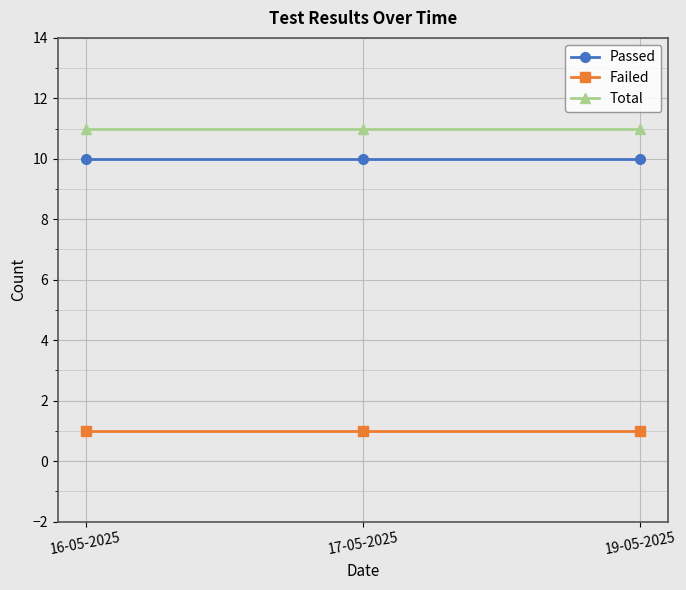

True or false: Passed has a value of 10 at 19-05-2025.

True